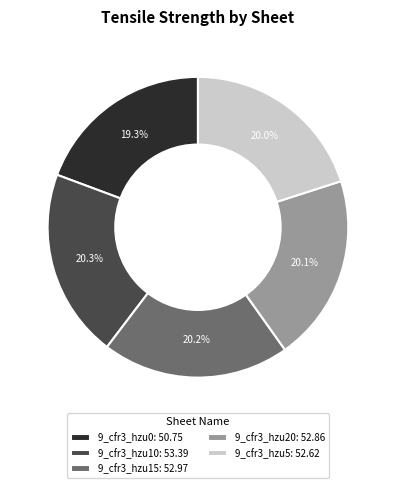

To the nearest percent, what is the difference between the 9_cfr3_hzu10 and 9_cfr3_hzu0 slice percentages?

1%